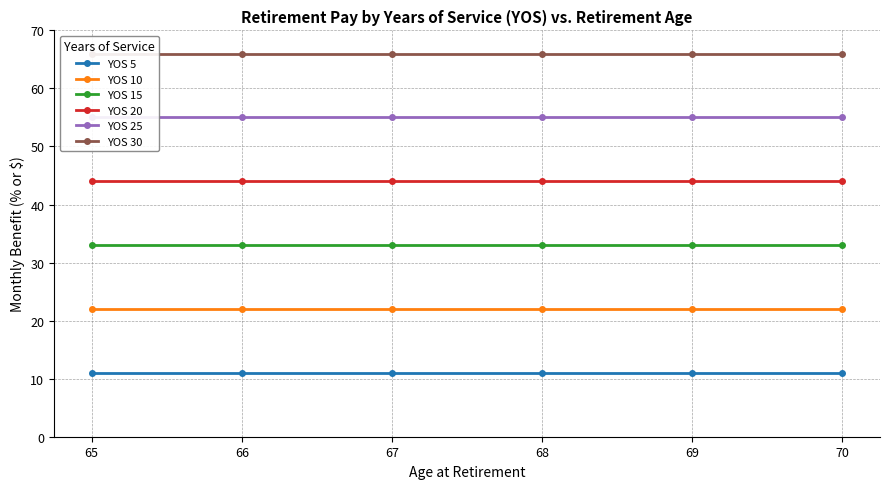

What is the approximate value of YOS 25 at 65?

55